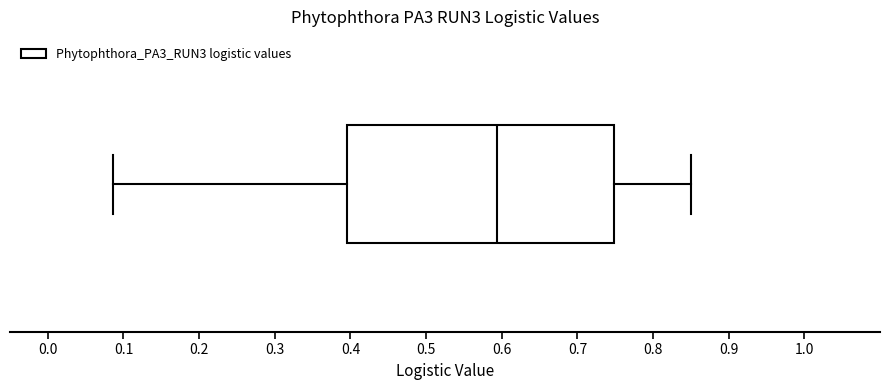

Read this box plot against the x-axis: the position of the median line, the range covered by the box, and the ends of both whiskers. The values are not printed on the chart, so give them approximately, as read against the axis.

median 0.59, box 0.40 to 0.75, whiskers 0.09 to 0.85